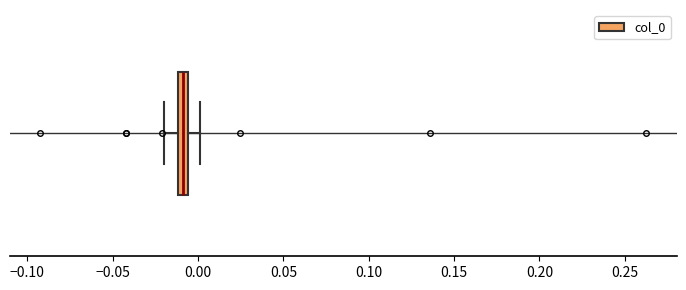

Where is the right edge of the box on the x-axis? The values are not printed on the chart, so give them approximately, as read against the axis.

-0.005